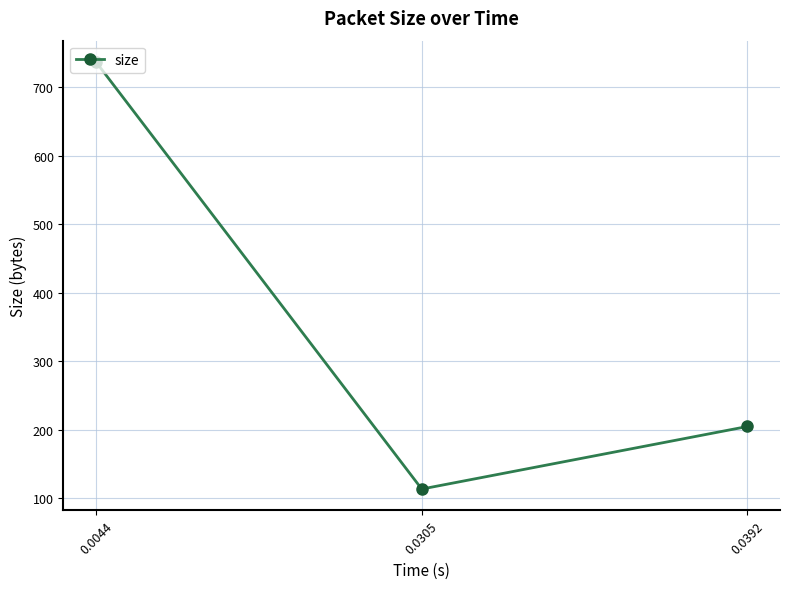

What is the average value?

351.5